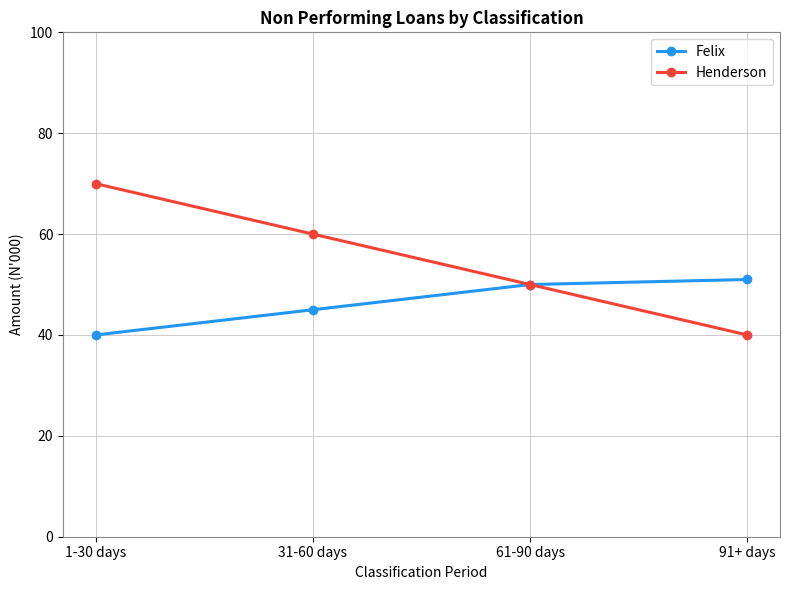

Rank the series by their average value, from lowest to highest.

Felix, Henderson